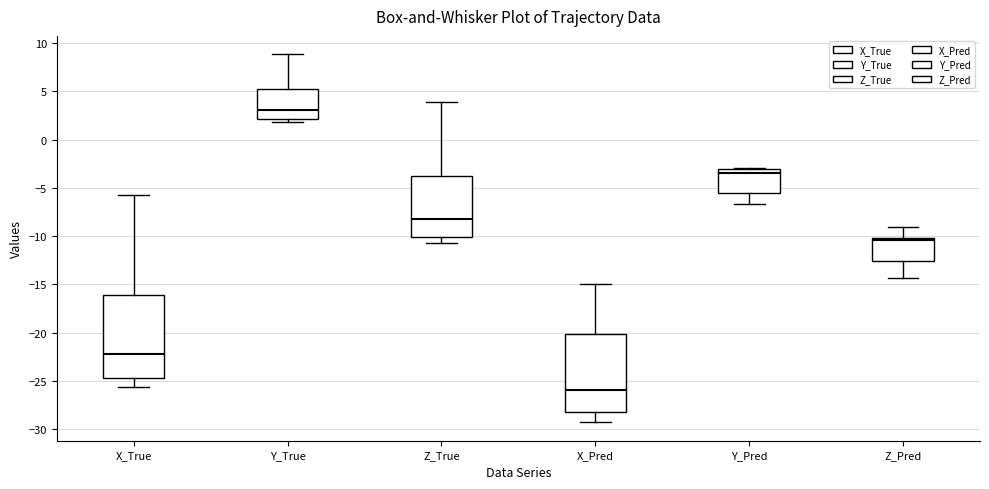

Reading left to right, transcribe this box plot: for each box, give where its median line is, the range the box spans, and where its two whiskers end, as read against the y-axis. The values are not printed on the chart, so give them approximately, as read against the axis.

X_True: median -22.0, box -24.5 to -16.0, whiskers -25.5 to -5.5
Y_True: median 3.0, box 2.0 to 5.0, whiskers 2.0 (just below the box's lower edge) to 9.0
Z_True: median -8.0, box -10.0 to -4.0, whiskers -10.5 to 4.0
X_Pred: median -26.0, box -28.0 to -20.0, whiskers -29.5 to -15.0
Y_Pred: median -3.5, box -5.5 to -3.0, whiskers -6.5 to -3.0
Z_Pred: median -10.5, box -12.5 to -10.0, whiskers -14.5 to -9.0